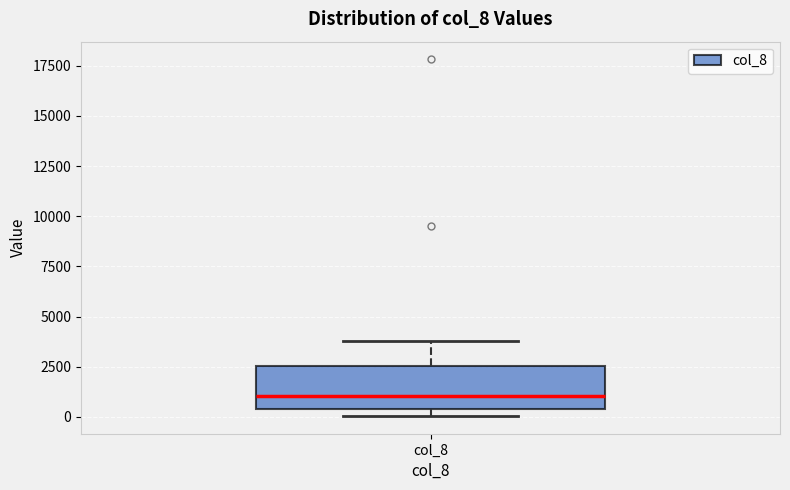

Where is the upper edge of the box for col_8 on the y-axis? The values are not printed on the chart, so give them approximately, as read against the axis.

2500